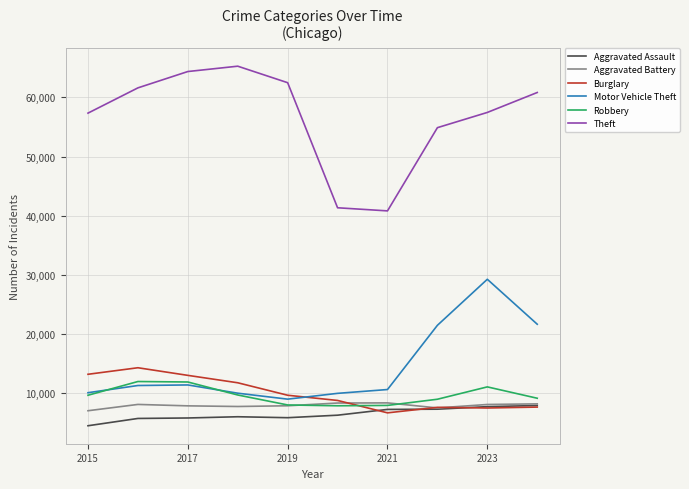

What is the minimum value for Motor Vehicle Theft?

8978